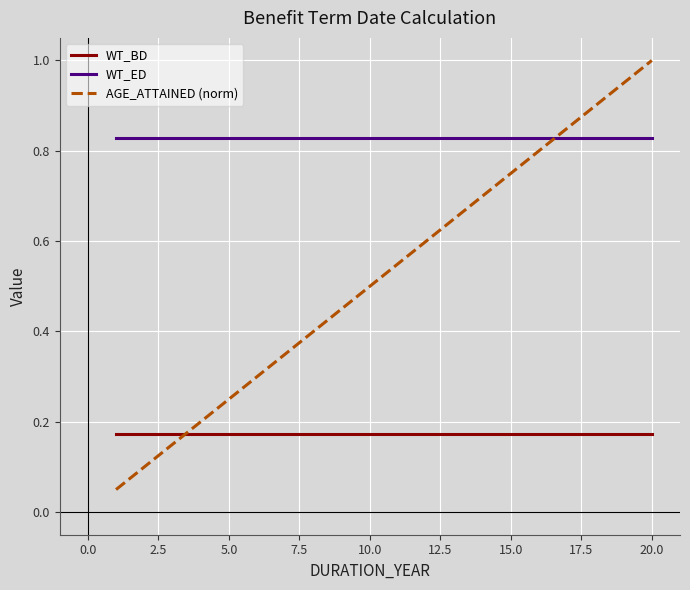

After their last crossing, which series has the higher values: WT_ED or AGE_ATTAINED (norm)?

AGE_ATTAINED (norm)